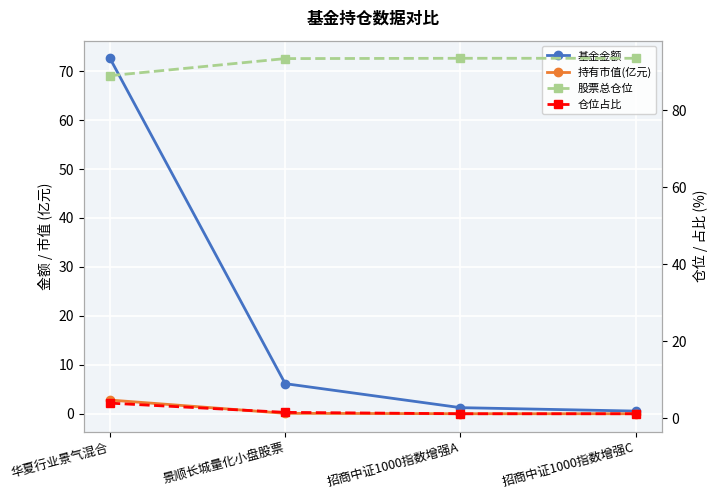

Rank the series by their maximum value, from lowest to highest.

持有市值(亿元), 仓位占比, 基金金额, 股票总仓位